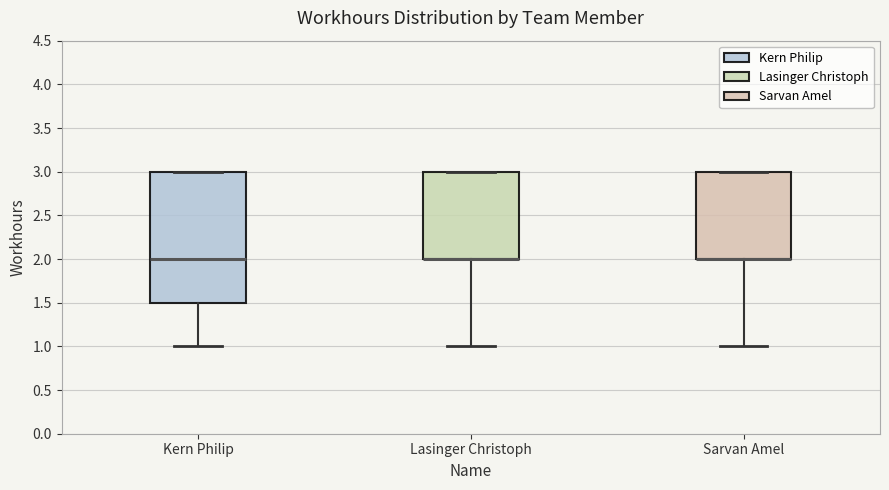

Reading left to right, transcribe this box plot: for each box, give where its median line is, the range the box spans, and where its two whiskers end, as read against the y-axis. The values are not printed on the chart, so give them approximately, as read against the axis.

Kern Philip: median 2.0, box 1.5 to 3.0, whiskers 1.0 to 3.0
Lasinger Christoph: median 2.0 (drawn on the box's lower edge), box 2.0 to 3.0, whiskers 1.0 to 3.0
Sarvan Amel: median 2.0 (drawn on the box's lower edge), box 2.0 to 3.0, whiskers 1.0 to 3.0